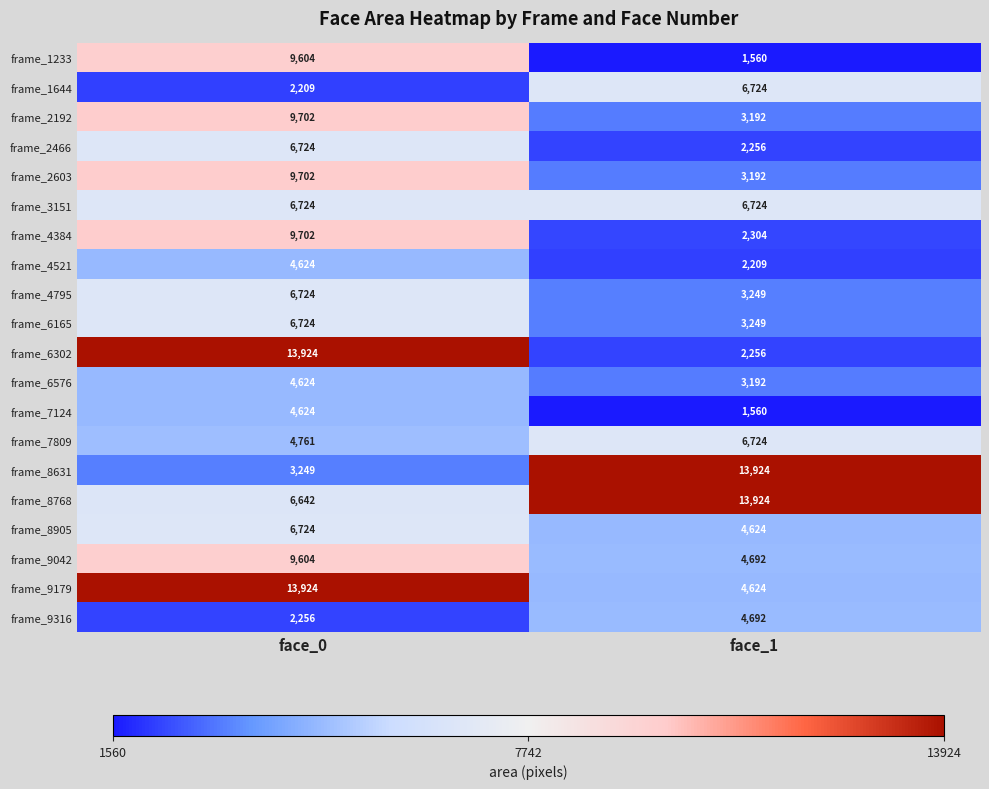

True or false: frame_1644 has a value of 6724 at face_1.

True